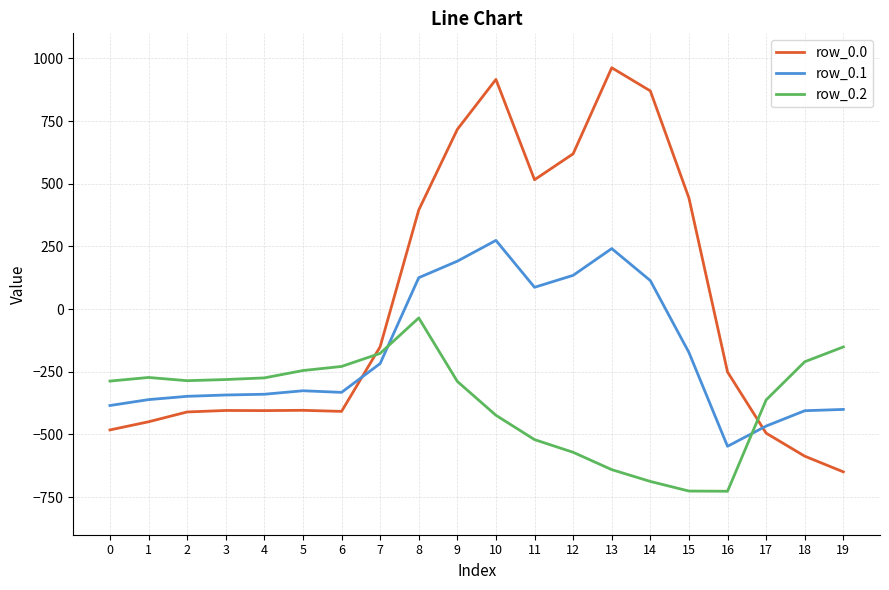

What is the sum of all row_0.1 values?

-3476.3